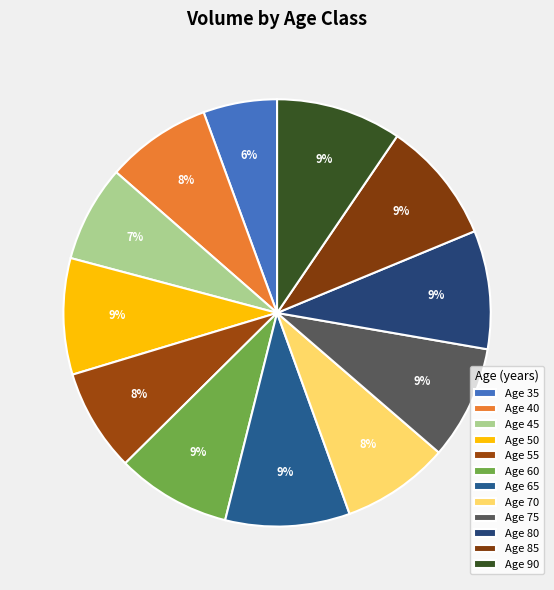

Rank the categories by value from highest to lowest.

90, 65, 85, 80, 50, 60, 75, 70, 40, 55, 45, 35